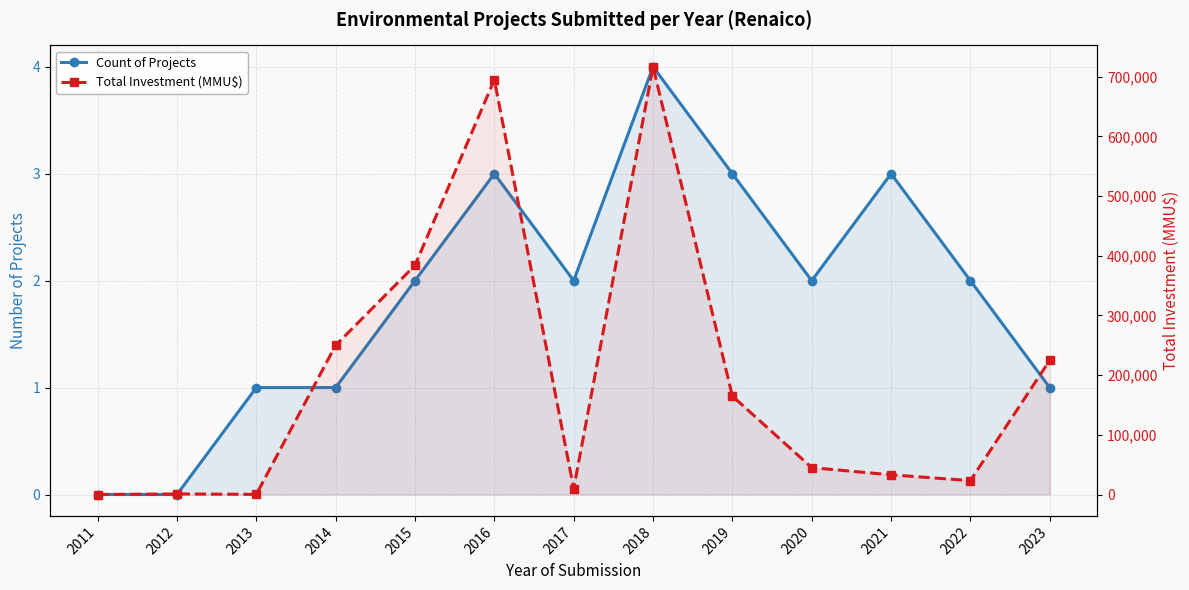

Reading right to left, extract all data points from this chart.

Count of Projects: 2023=1	2022=2	2021=3	2020=2	2019=3	2018=4	2017=2	2016=3	2015=2	2014=1	2013=1	2012=0	2011=0
Total Investment (MMU$): 2023=225000	2022=23273	2021=33000	2020=45040	2019=164903	2018=716600	2017=10000	2016=695000	2015=384000	2014=250000	2013=250	2012=1000	2011=0